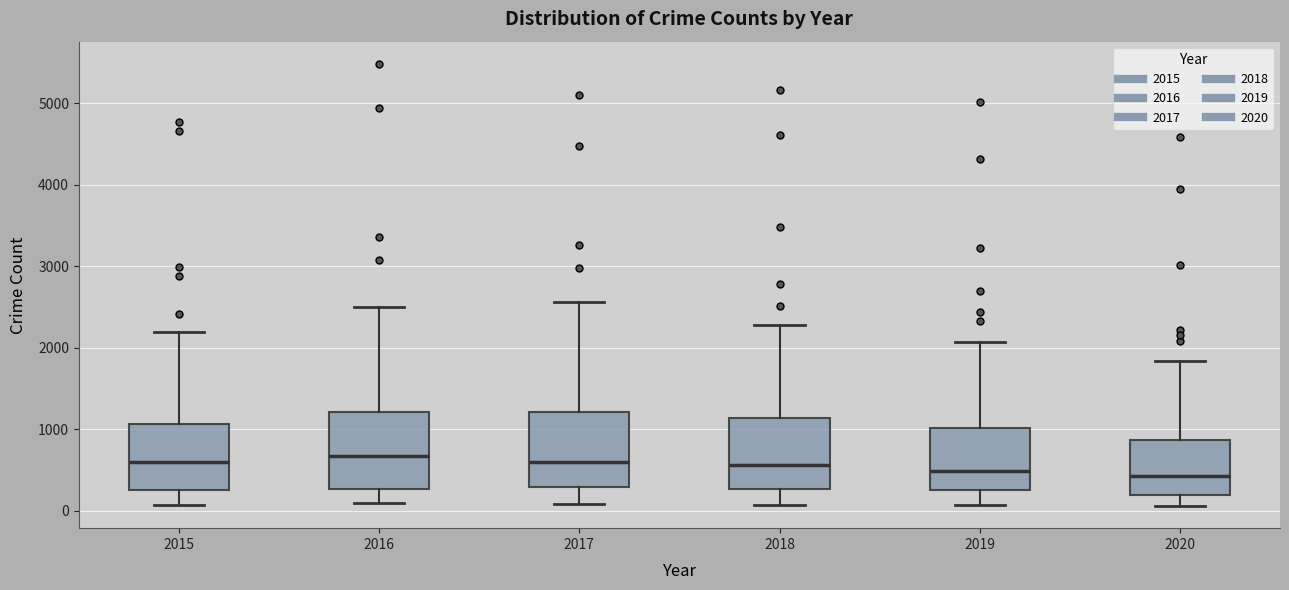

Where does the upper whisker of the box at x = 2015 end on the y-axis? The values are not printed on the chart, so give them approximately, as read against the axis.

2200